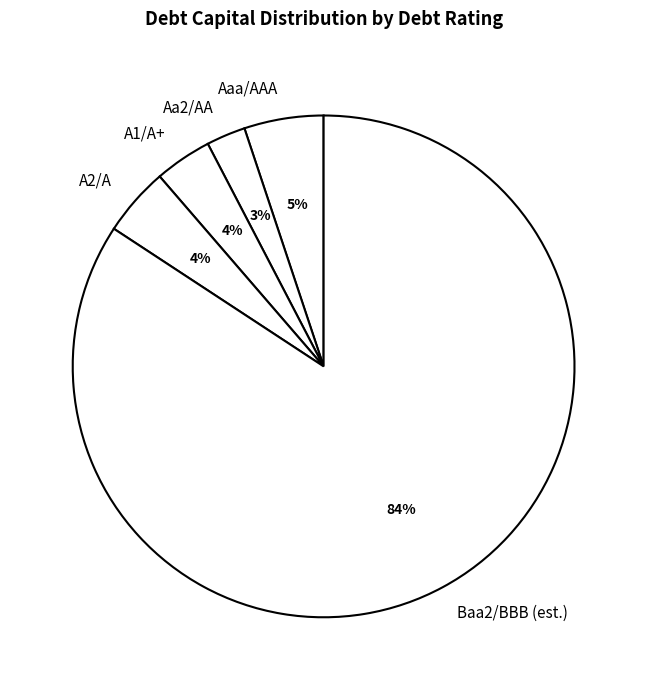

To the nearest percent, what is the average slice percentage?

20%